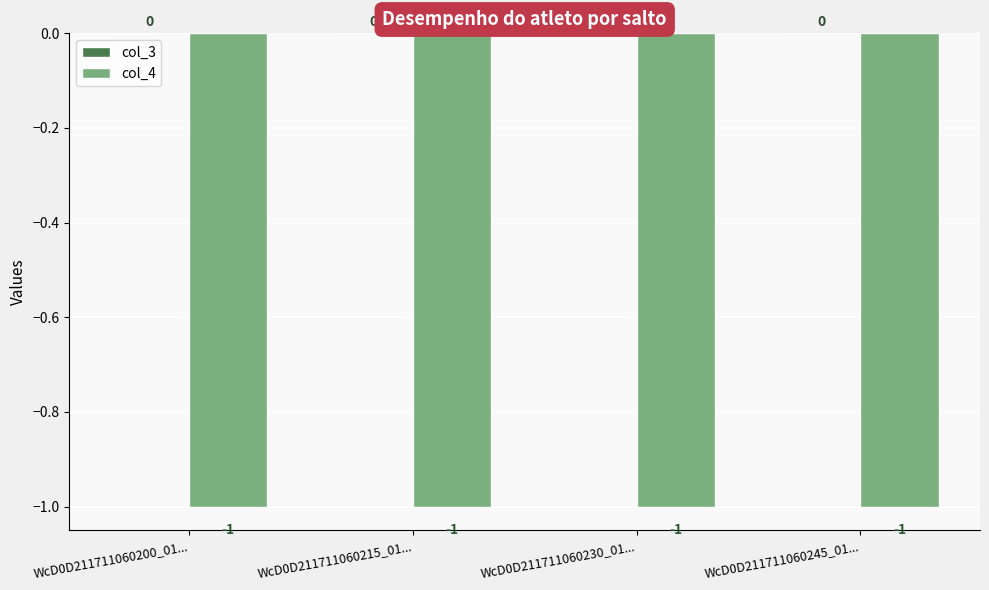

The value of col_3 at WcD0D211711060245_01... is 0. True or false?

True